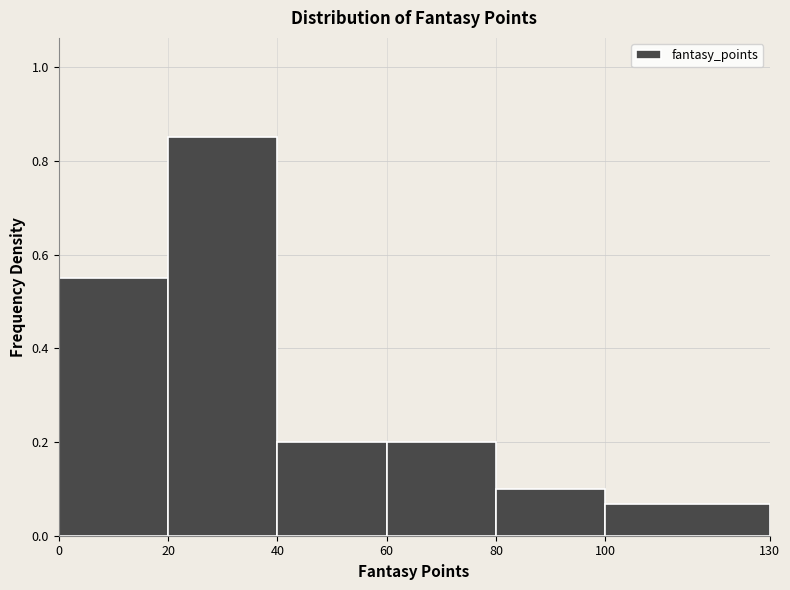

What is the height of the bar covering 80 to 100 on the x-axis? The values are not printed on the chart, so give them approximately, as read against the axis.

0.10